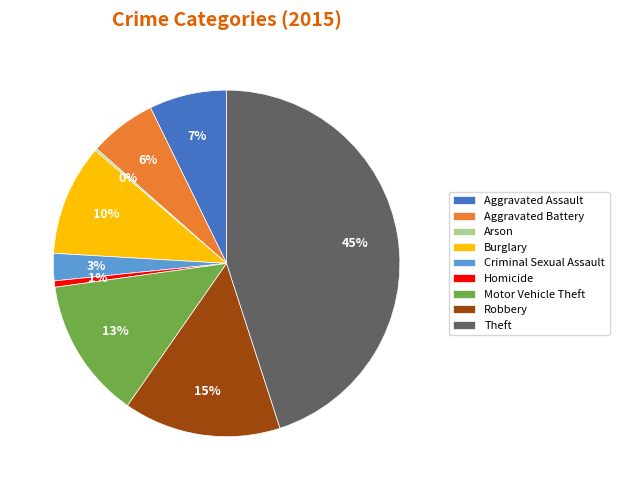

Is the sum of Theft and Aggravated Battery greater than half?

Yes